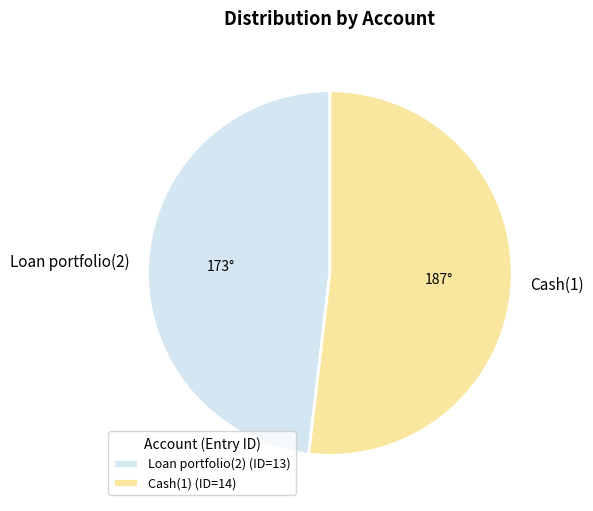

Combined, do Cash(1) and Loan portfolio(2) account for over 50%?

Yes